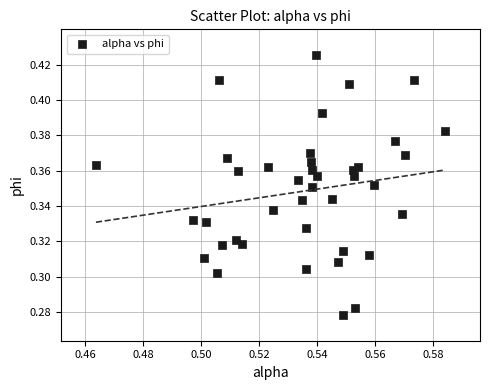

Count the number of points in this scatter plot.

40